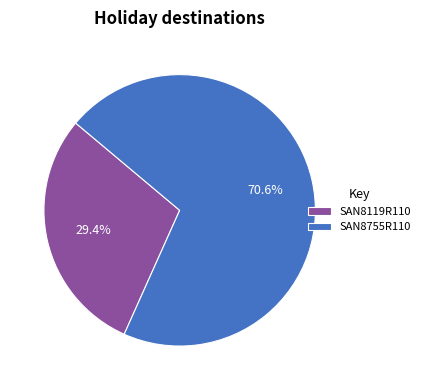

What is the majority slice?

SAN8755R110